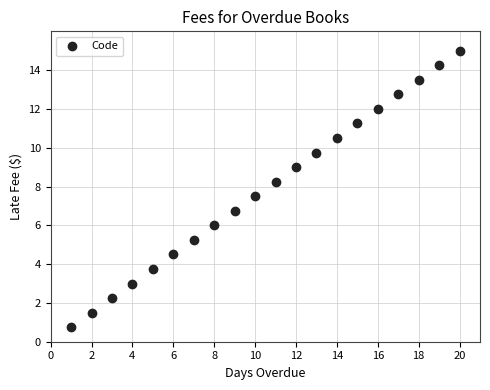

What Y value in the scatter plot is closest to 7?

6.8